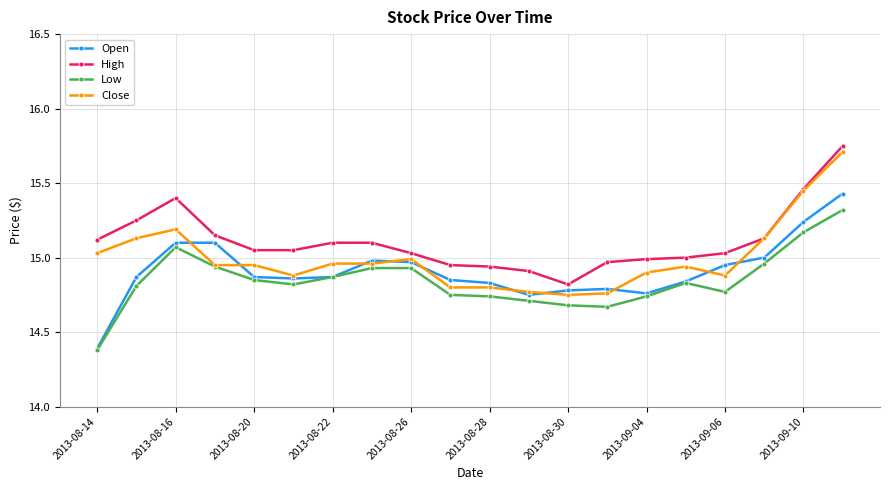

At how many categories does at least one series exceed 14?

20